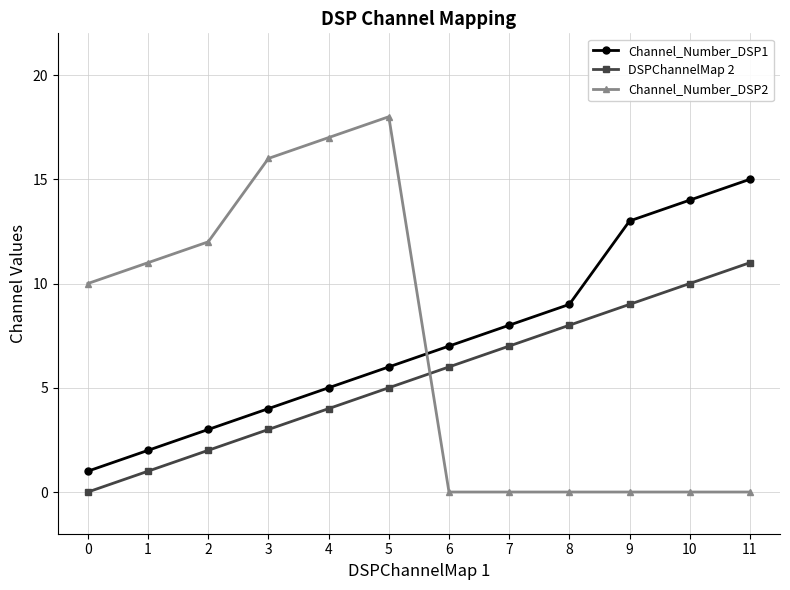

Reading left to right, extract all data points from this chart.

Channel_Number_DSP1: 1	2	3	4	5	6	7	8	9	13	14	15
DSPChannelMap 2: 0	1	2	3	4	5	6	7	8	9	10	11
Channel_Number_DSP2: 10	11	12	16	17	18	0	0	0	0	0	0